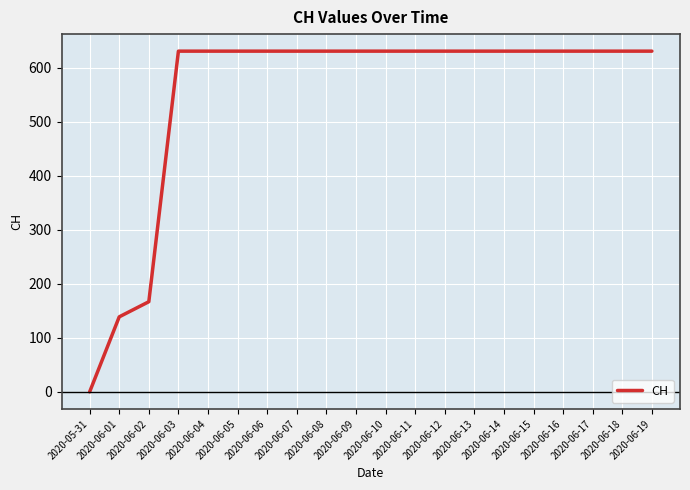

What is the maximum value shown in the chart?

631